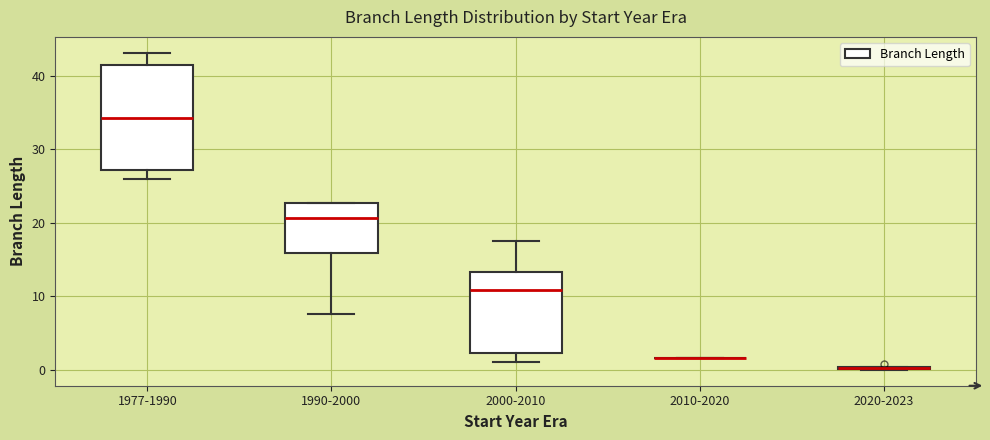

Where is the lower edge of the box for 1977-1990 on the y-axis? The values are not printed on the chart, so give them approximately, as read against the axis.

27